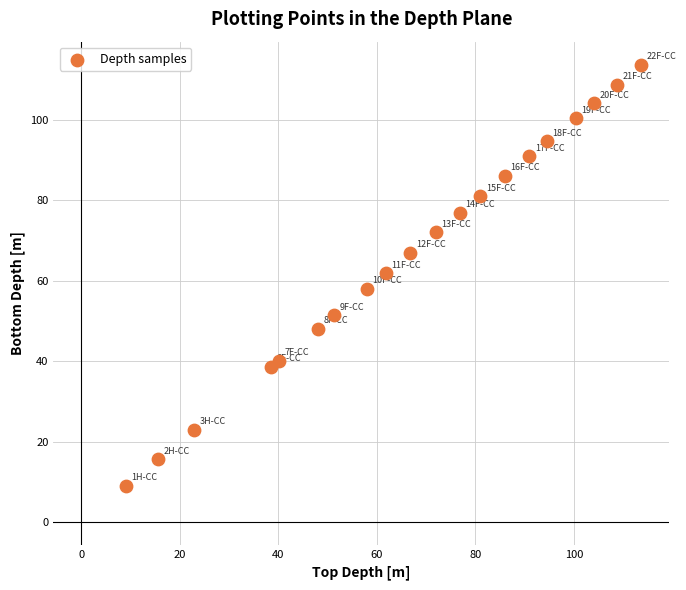

What is the range of Y values (max minus min)?

104.7